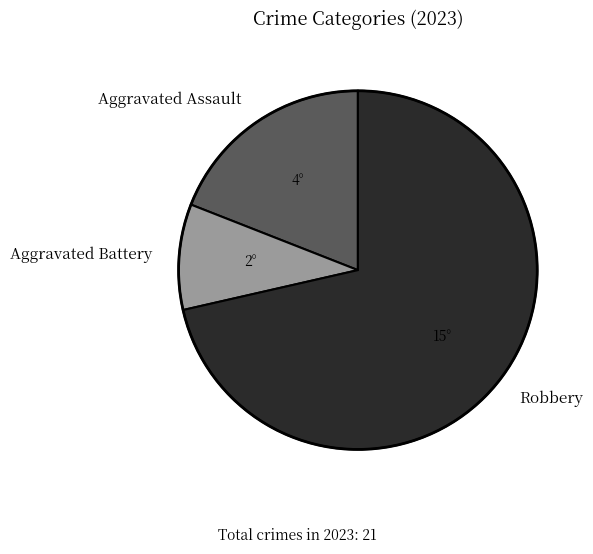

How many segments does this pie chart have?

3